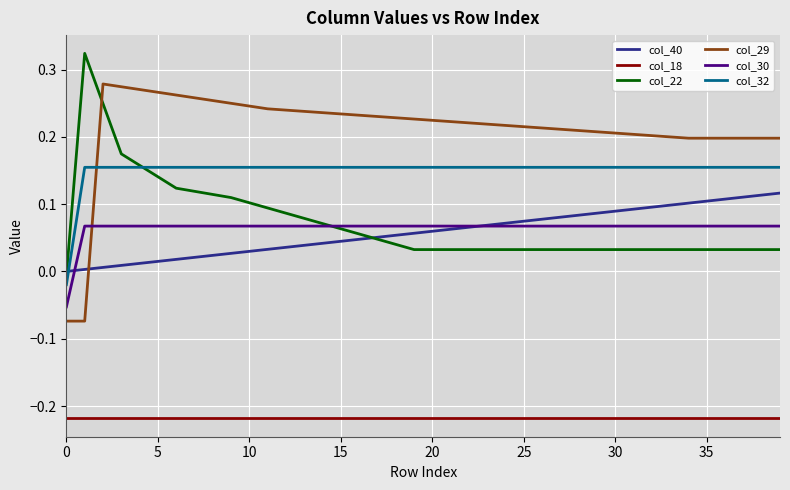

Does the chart display data point markers on the line(s)?

No